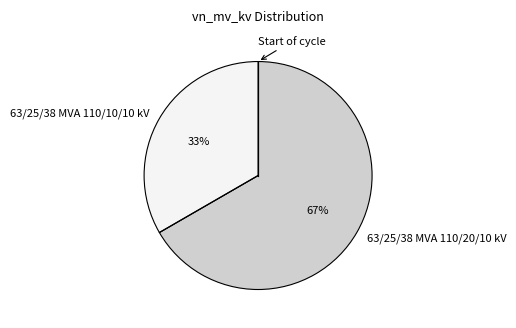

What is the ratio of the value at 63/25/38 MVA 110/10/10 kV to the value at 63/25/38 MVA 110/20/10 kV?

0.5